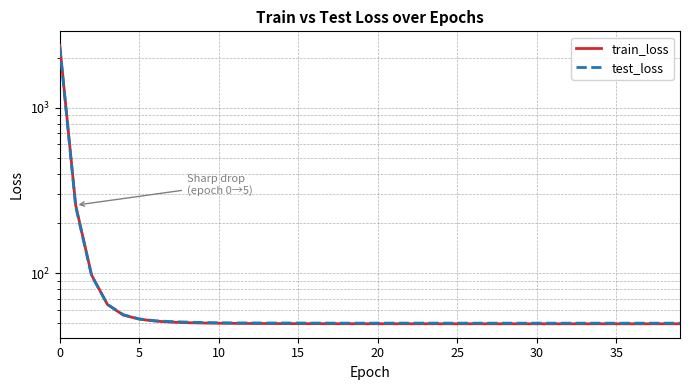

True or false: train_loss has more than 0 interior local peaks.

False